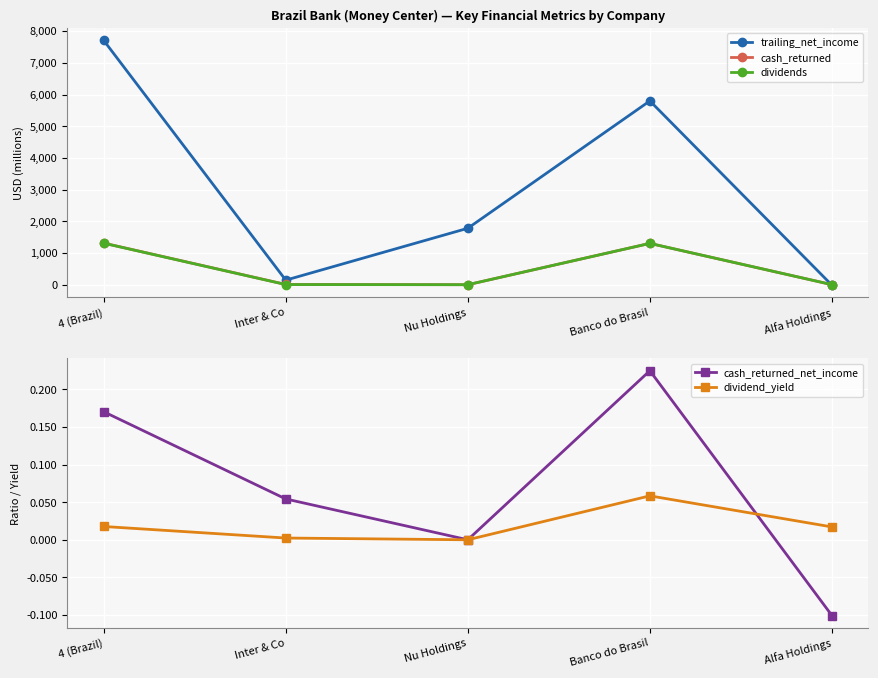

True or false: cash_returned and cash_returned_net_income cross at least once.

False